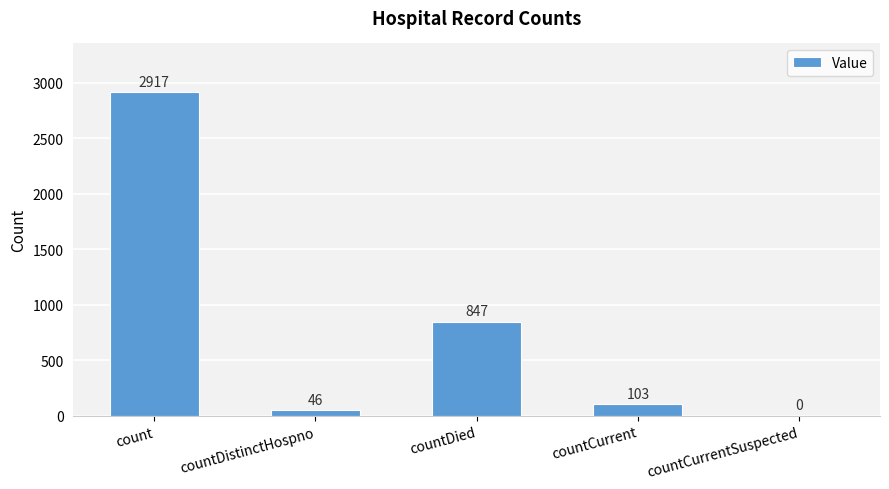

What is the sum of the values at countCurrentSuspected and countCurrent?

103